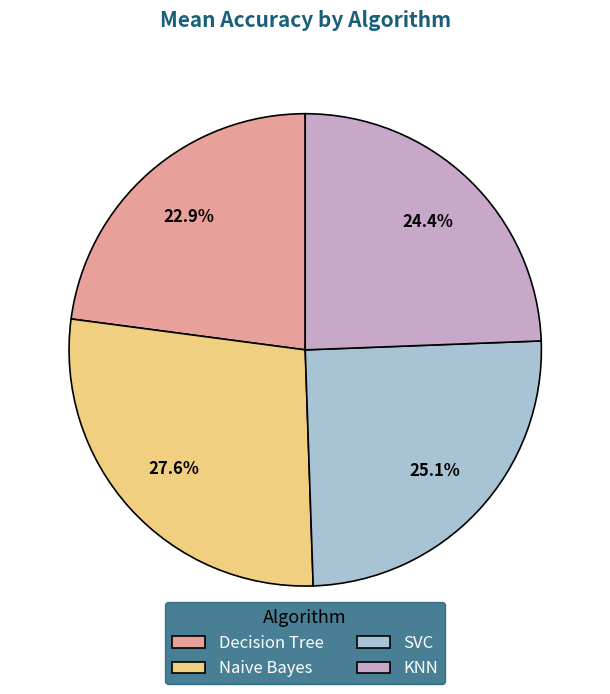

Between Naive Bayes and Decision Tree, which is larger?

Naive Bayes